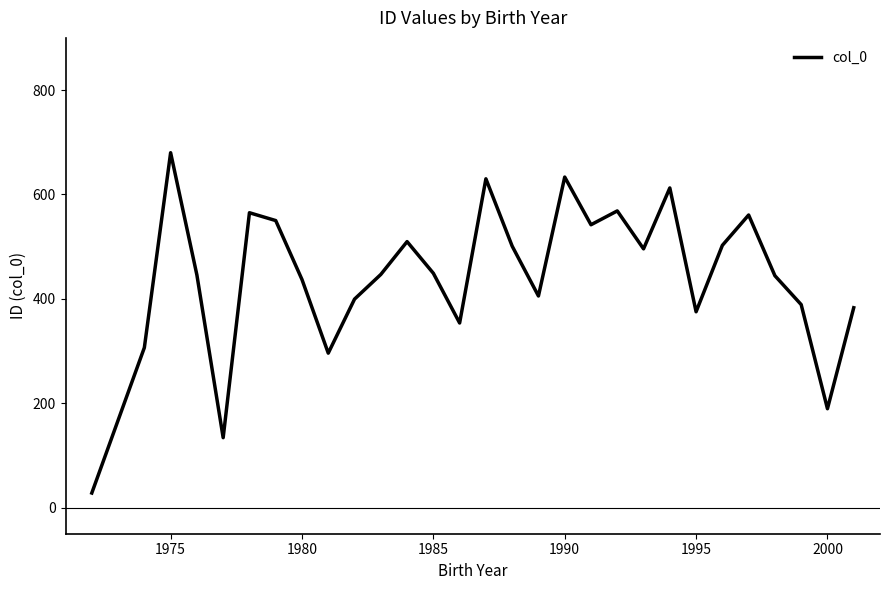

What is the difference between the maximum and minimum values?

652.0